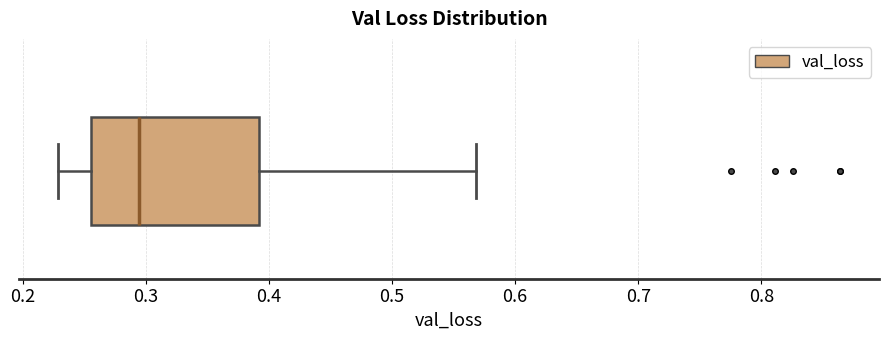

Read this box plot against the x-axis: the position of the median line, the range covered by the box, and the ends of both whiskers. The values are not printed on the chart, so give them approximately, as read against the axis.

median 0.29, box 0.26 to 0.39, whiskers 0.23 to 0.57